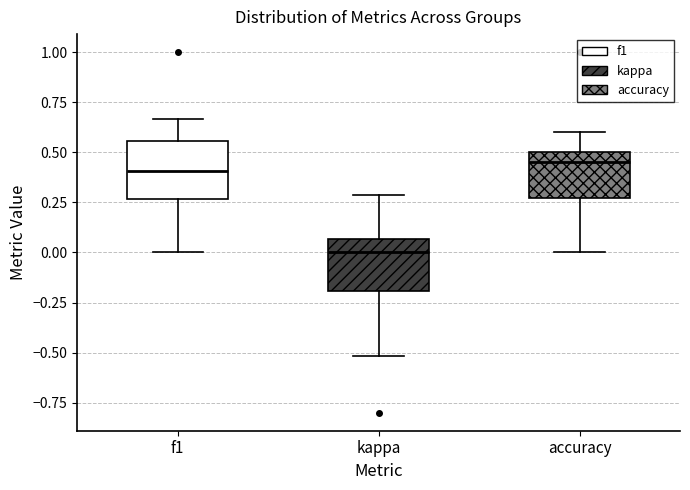

Reading left to right, read every box against the y-axis: the position of its median line, the range the box covers, and the ends of its whiskers. The values are not printed on the chart, so give them approximately, as read against the axis.

f1: median 0.40, box 0.25 to 0.55, whiskers 0.00 to 0.65
kappa: median 0.00, box -0.20 to 0.05, whiskers -0.50 to 0.30
accuracy: median 0.45, box 0.25 to 0.50, whiskers 0.00 to 0.60